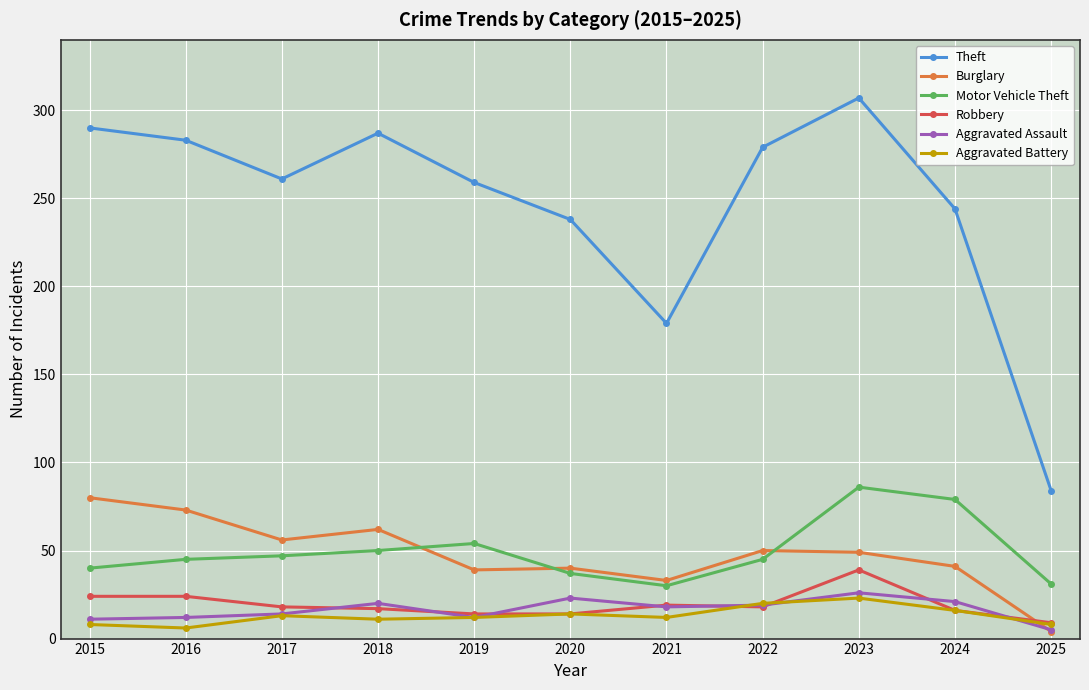

Is the value of Theft at 2016 greater than the value of Robbery at 2019?

Yes